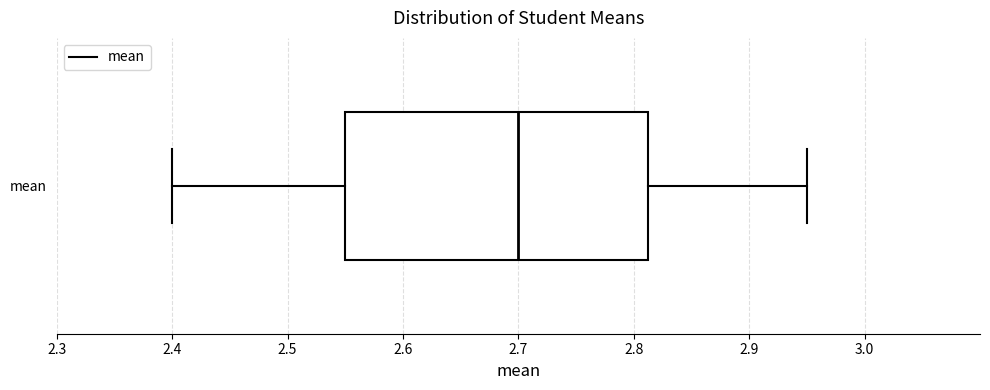

Read this box plot against the x-axis: the position of the median line, the range covered by the box, and the ends of both whiskers. The values are not printed on the chart, so give them approximately, as read against the axis.

median 2.70, box 2.55 to 2.81, whiskers 2.40 to 2.95